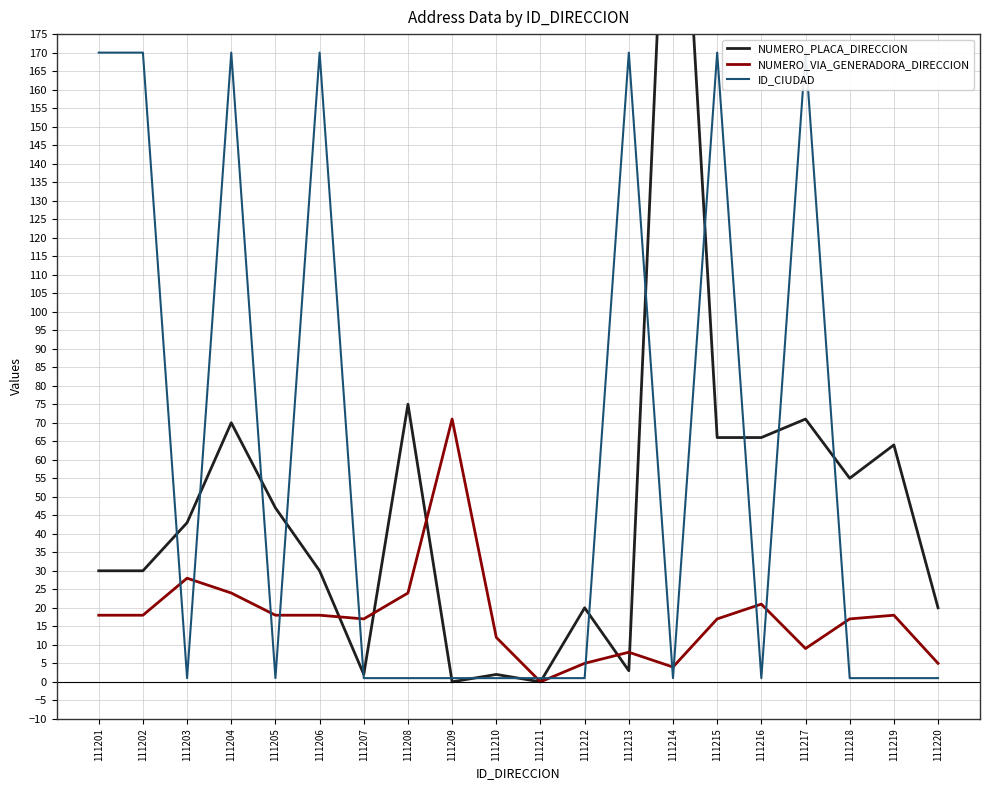

What is the spread (max minus min) of values at 111213?

167